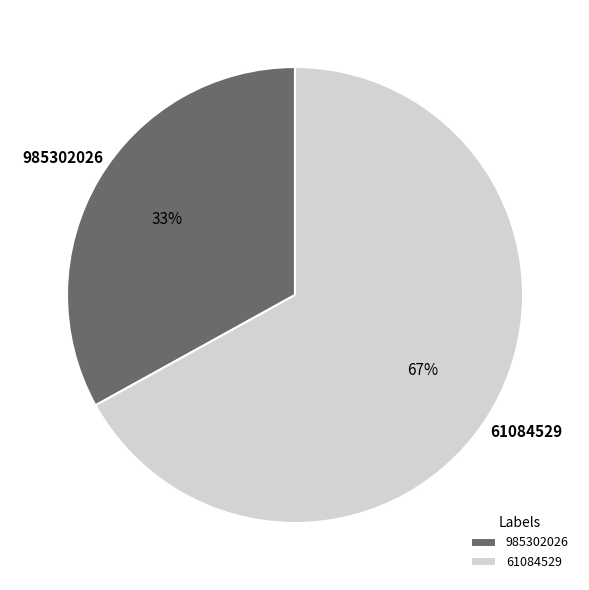

True or false: 985302026 accounts for 45% of the total.

False